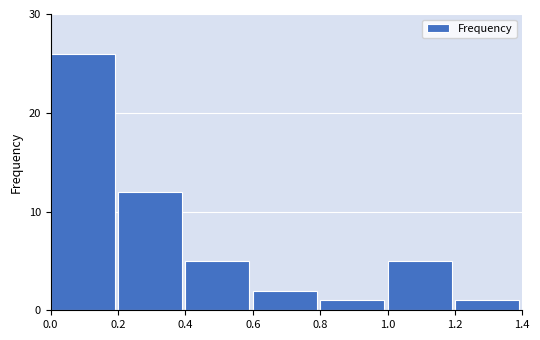

Reading left to right, what are all the values shown in this chart?

26	12	5	2	1	5	1